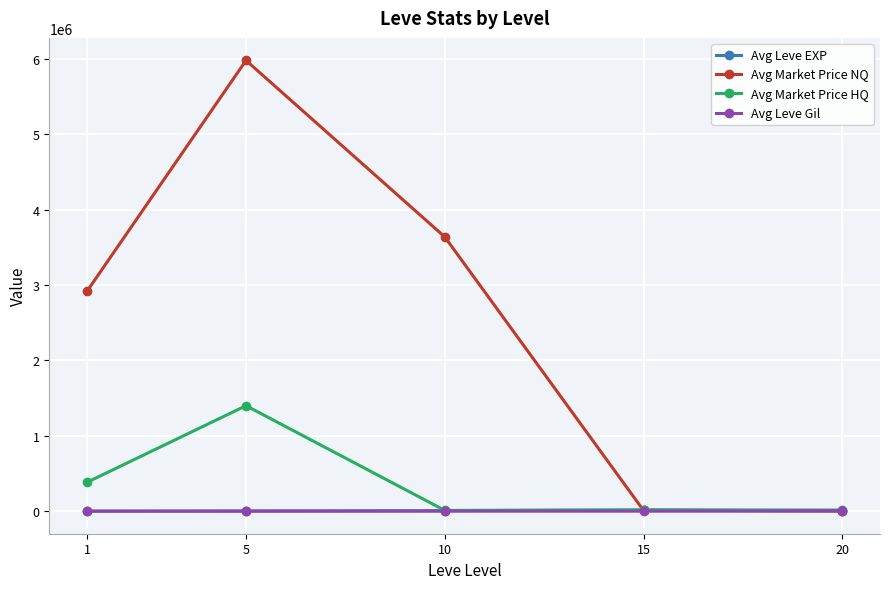

True or false: Avg Leve Gil and Avg Leve EXP cross at least once.

False